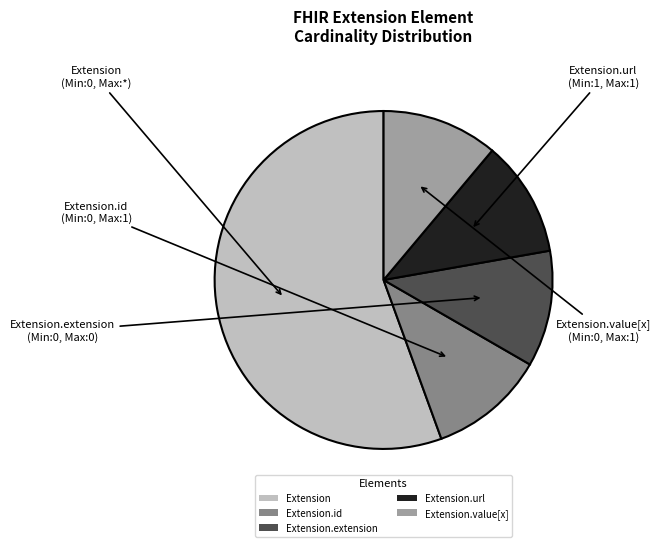

Is the sum of Extension.id and Extension.extension greater than half?

No